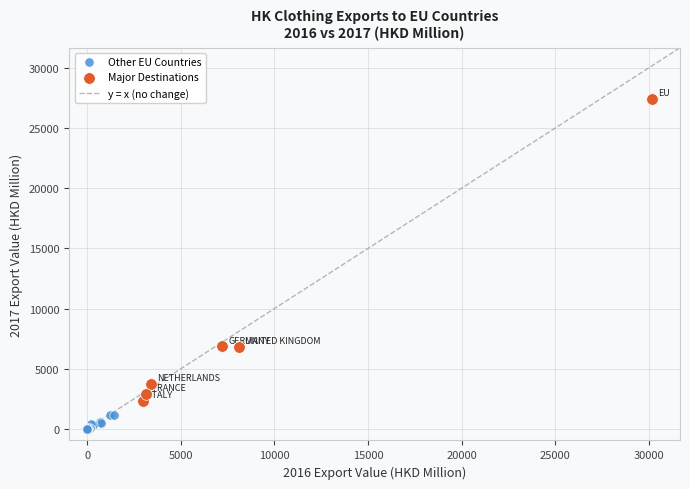

Which series has the widest spread of Y values?

Major Destinations